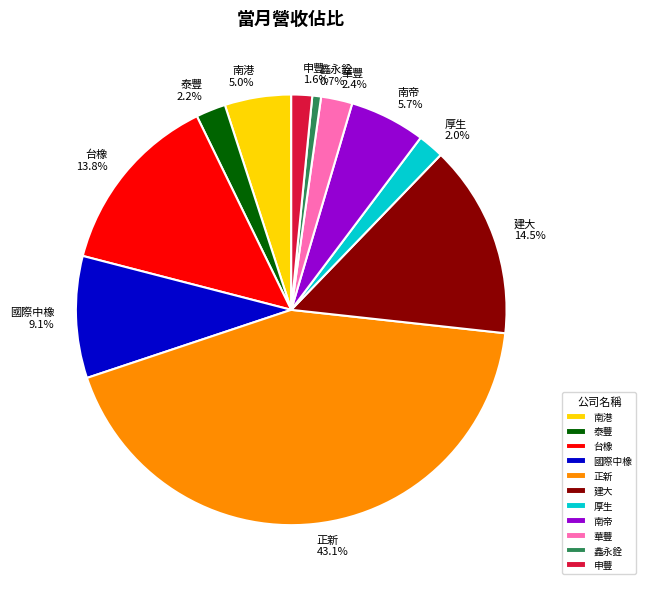

What is the largest slice in the pie chart?

正新